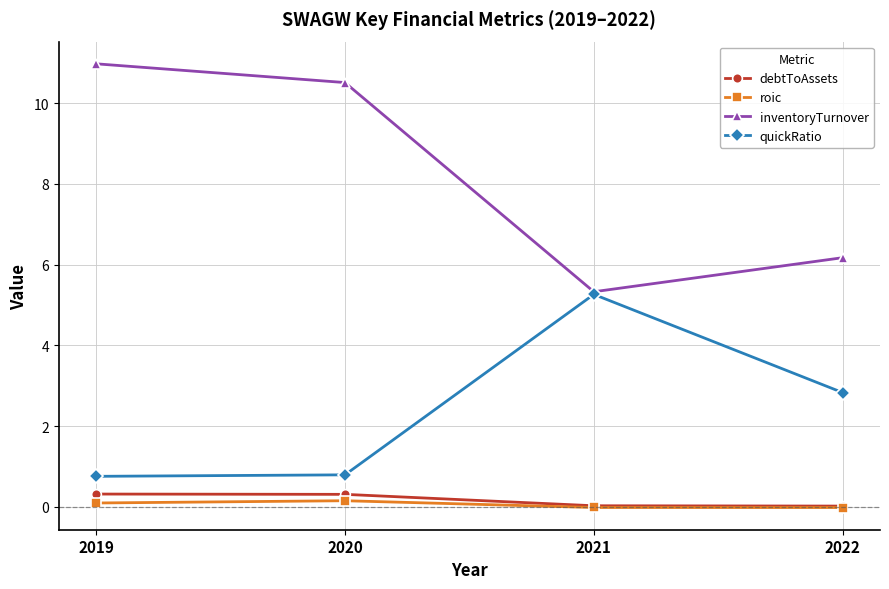

Where is inventoryTurnover nearest to the value 8?

2022